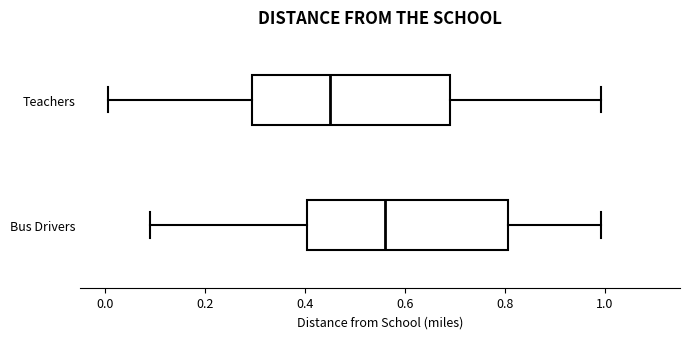

Which box has the furthest to the right median line?

Bus Drivers